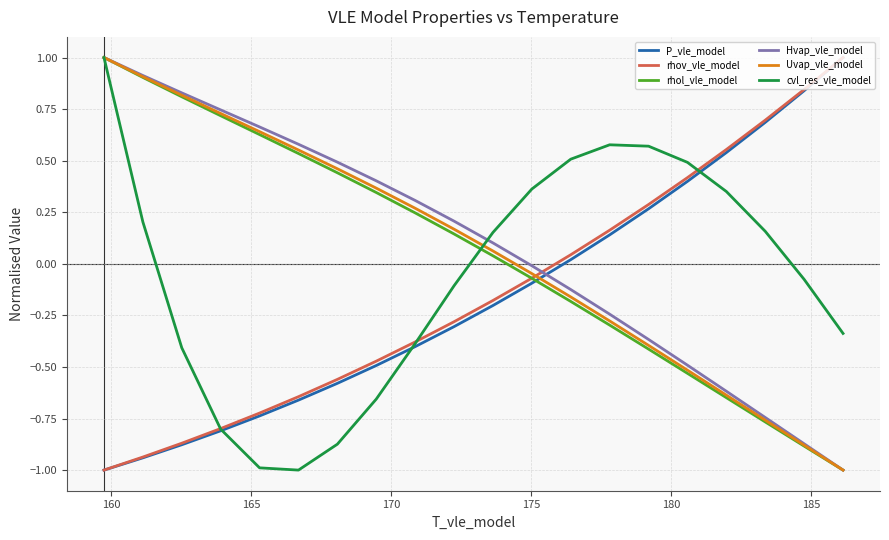

What is the minimum value for rhov_vle_model?

-1.0